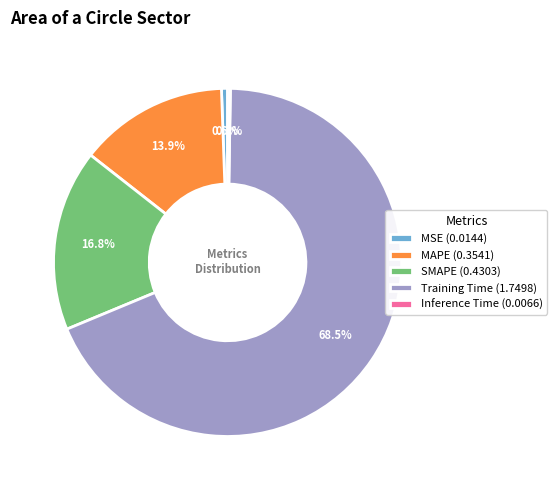

Does Training Time (1.7498) represent more than half of the total?

Yes